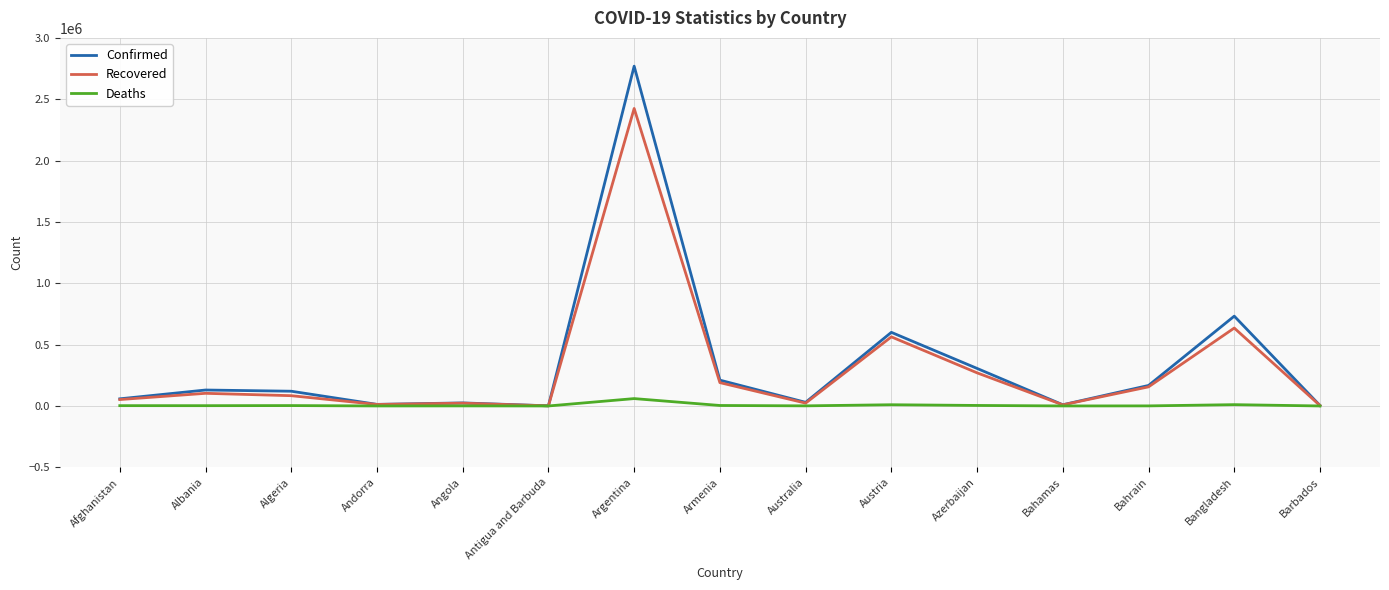

Between Albania and Bangladesh, which series saw the biggest shift?

Confirmed